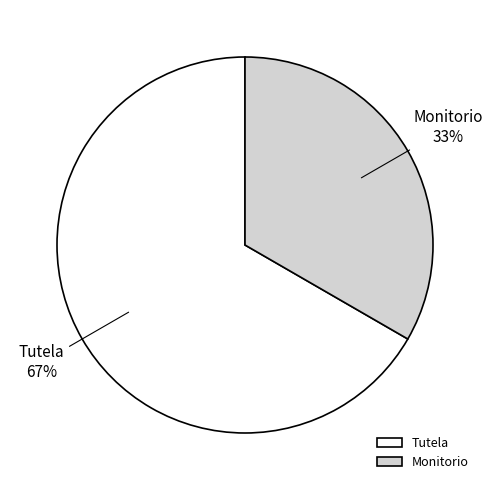

What is the smallest slice in the pie chart?

Monitorio